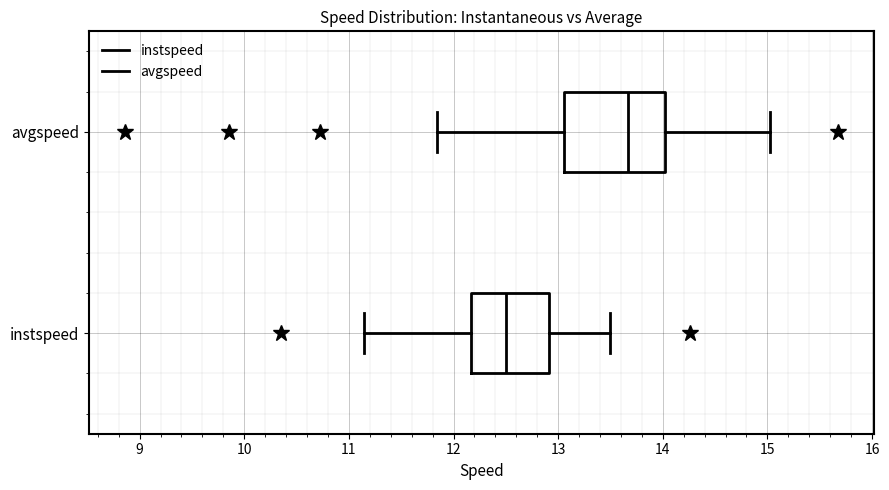

Reading bottom to top, transcribe this box plot: for each box, give where its median line is, the range the box spans, and where its two whiskers end, as read against the x-axis. The values are not printed on the chart, so give them approximately, as read against the axis.

instspeed: median 12.5, box 12.2 to 12.9, whiskers 11.1 to 13.5
avgspeed: median 13.7, box 13.1 to 14.0, whiskers 11.8 to 15.0